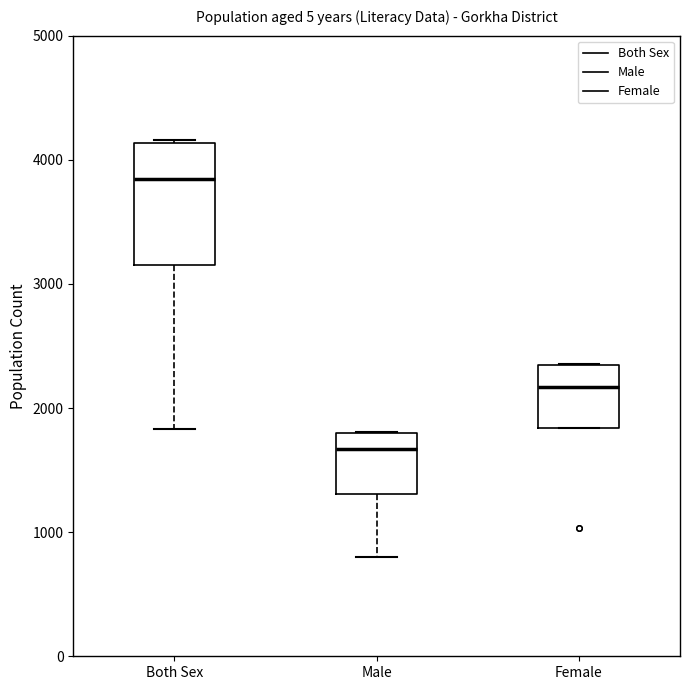

Which box has the highest median line?

Both Sex